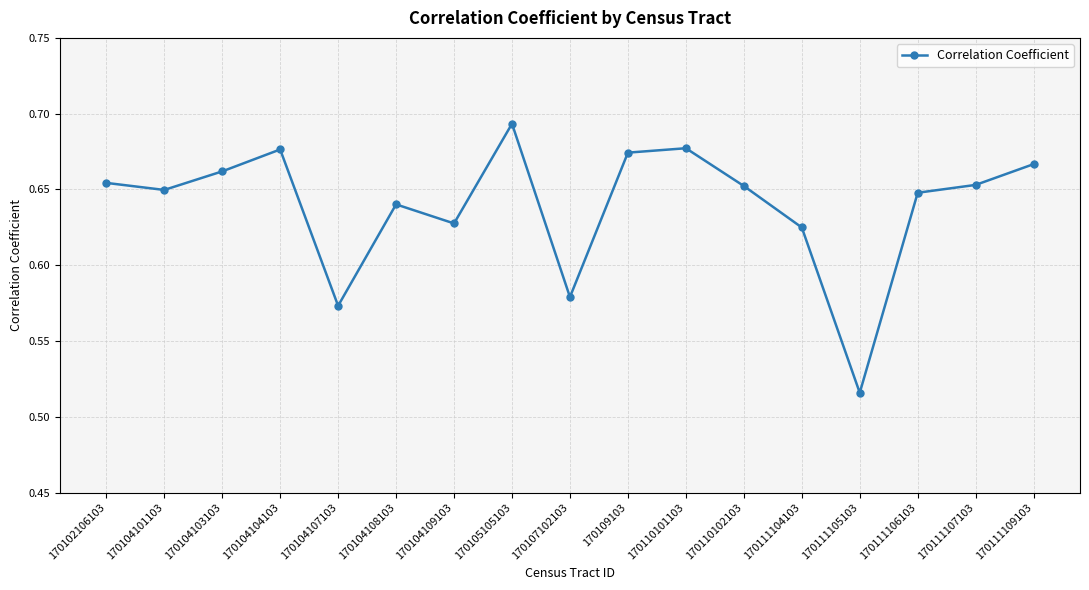

Which has a higher value, 170105105103 or 170102106103?

170105105103